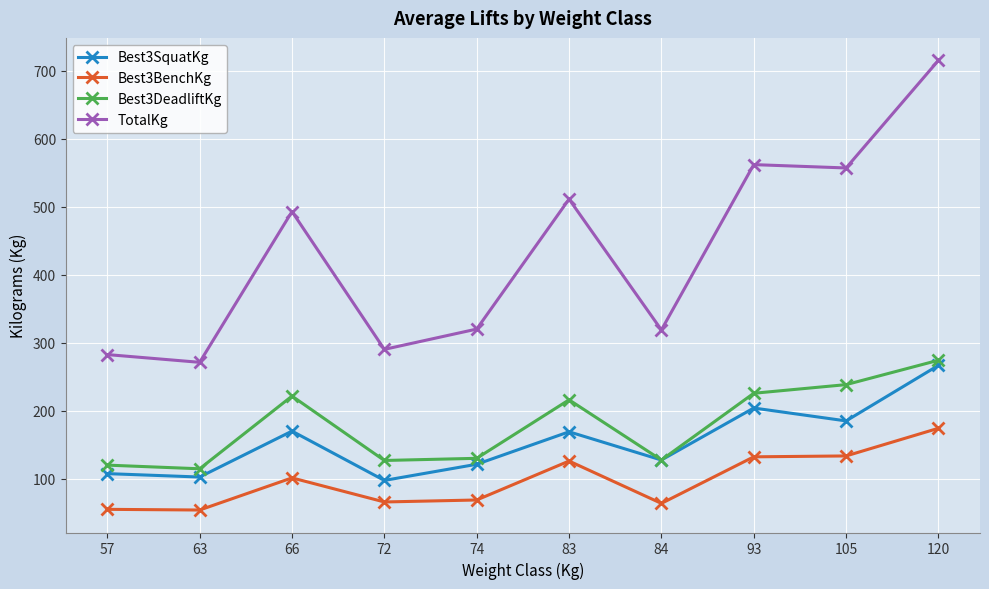

What is the difference between the second highest and second lowest values in the Best3BenchKg series?

78.5